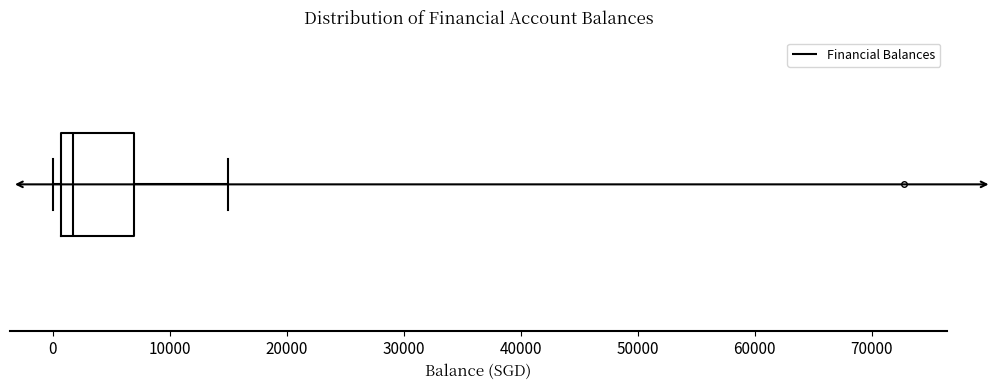

Where is the left edge of the box on the x-axis? The values are not printed on the chart, so give them approximately, as read against the axis.

1000